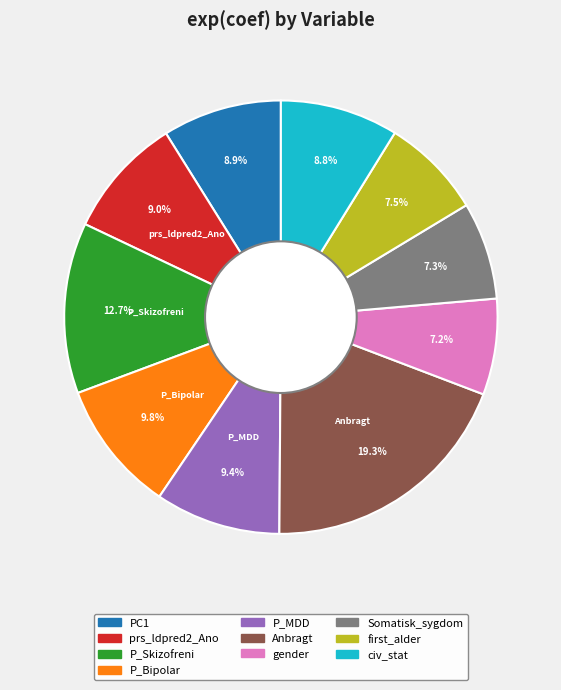

Is there a majority slice in this chart?

No